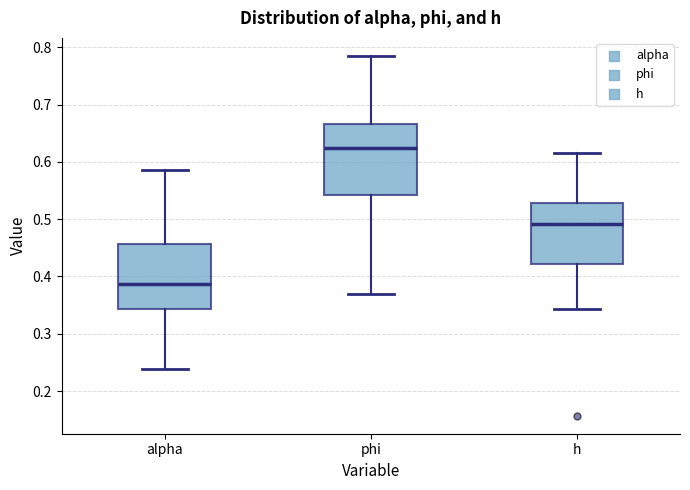

Where is the upper edge of the box for phi on the y-axis? The values are not printed on the chart, so give them approximately, as read against the axis.

0.67